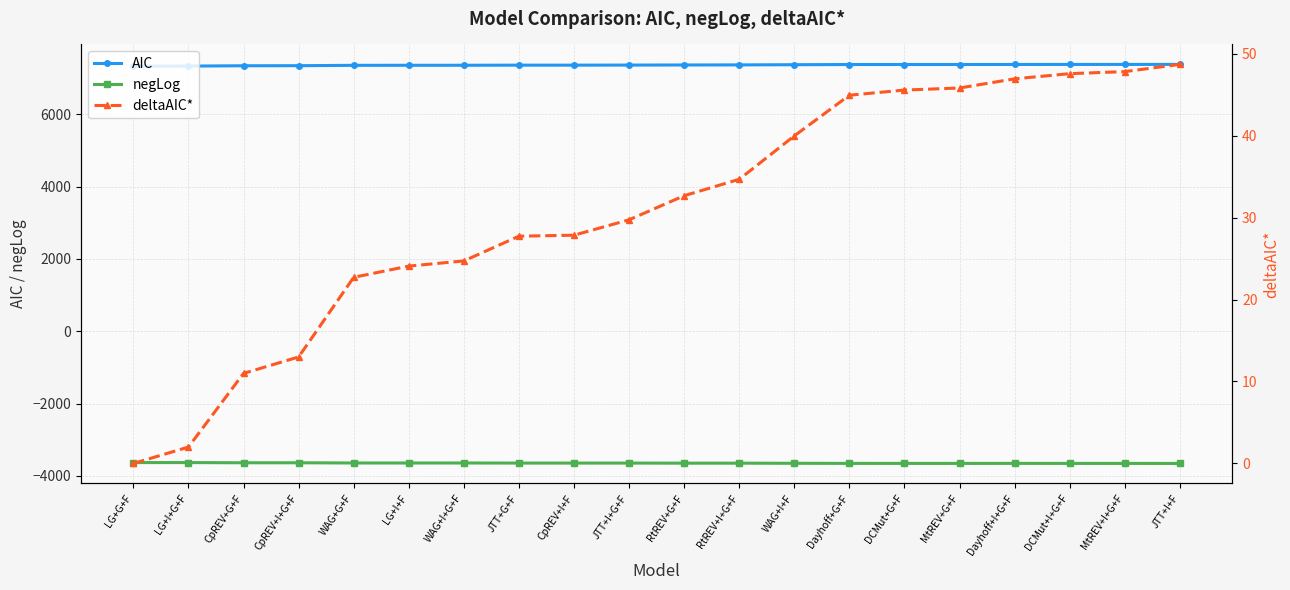

True or false: AIC and negLog cross at least once.

False